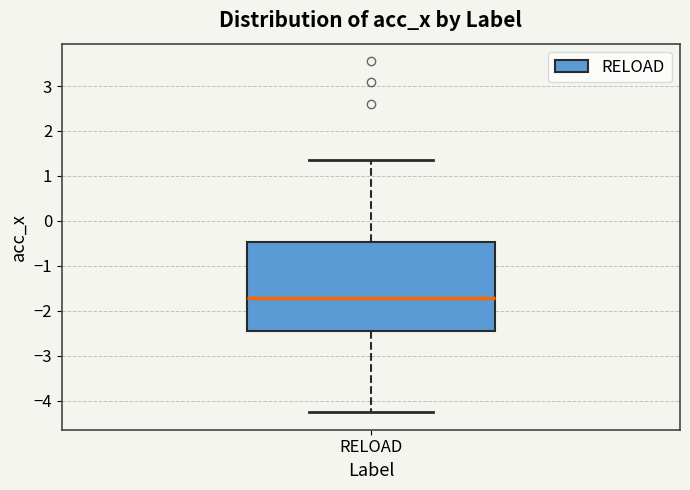

Read this box plot against the y-axis: the position of the median line, the range covered by the box, and the ends of both whiskers. The values are not printed on the chart, so give them approximately, as read against the axis.

median -1.7, box -2.5 to -0.5, whiskers -4.2 to 1.4